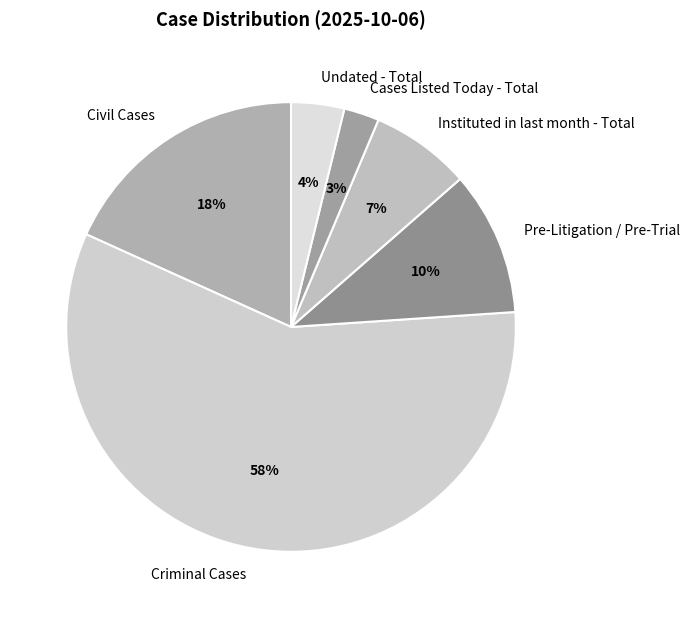

To the nearest percent, what percentage of the pie is Criminal Cases?

58%